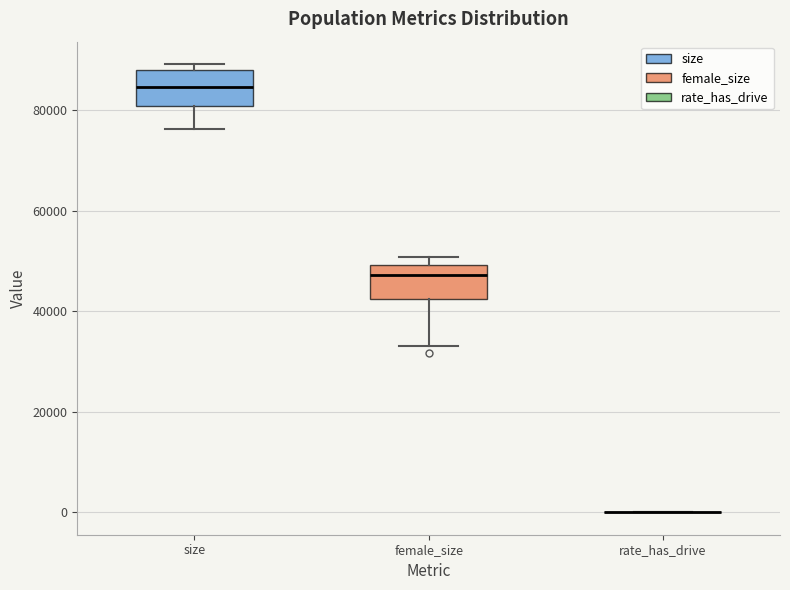

Where does the lower whisker of the box for female_size end on the y-axis? The values are not printed on the chart, so give them approximately, as read against the axis.

34000